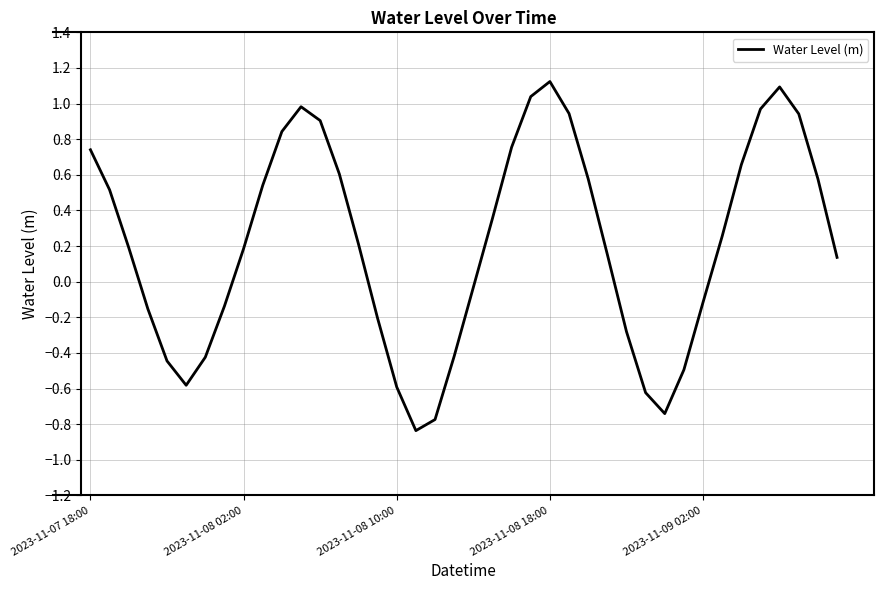

What is the difference between the maximum and minimum values?

2.0